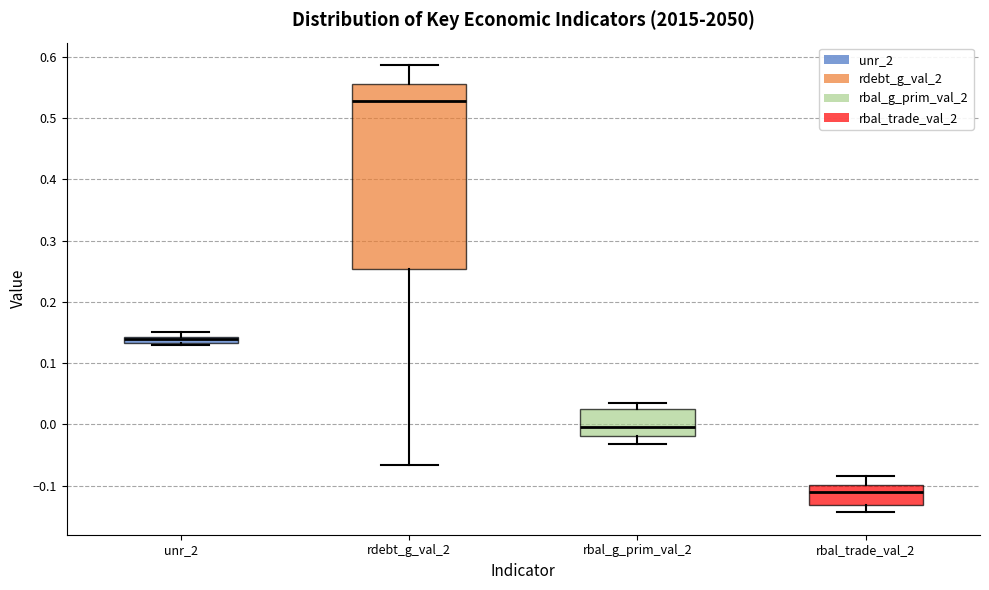

Where is the upper edge of the box for rdebt_g_val_2 on the y-axis? The values are not printed on the chart, so give them approximately, as read against the axis.

0.55